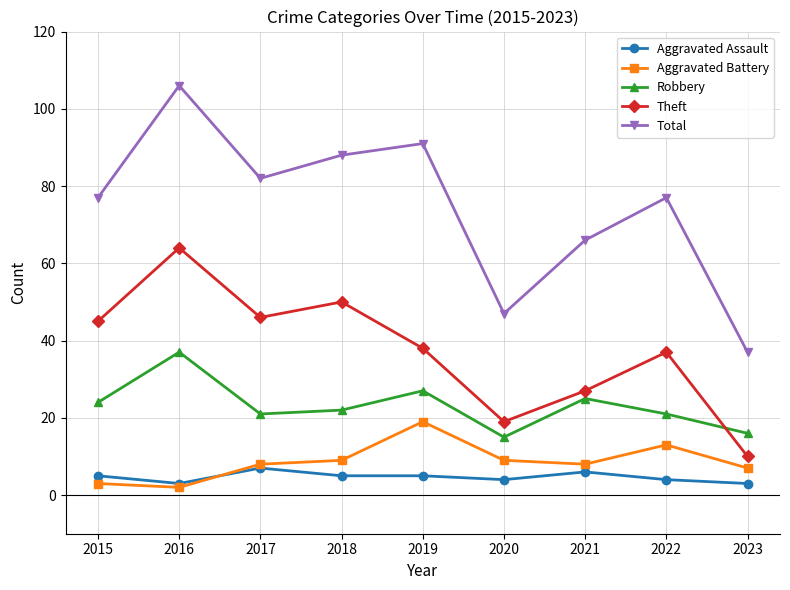

How many interior local valleys does the Total series have?

2